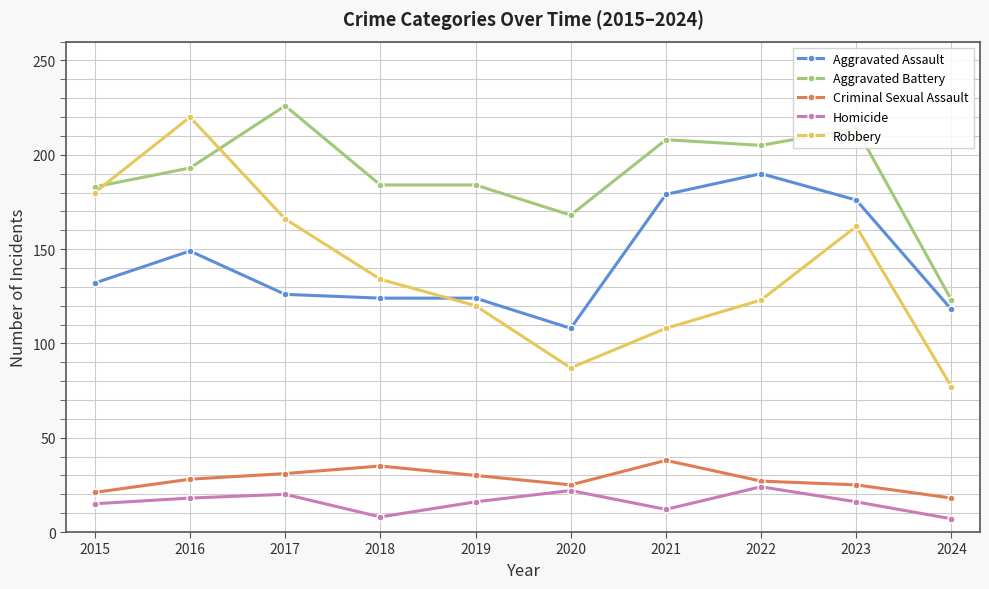

What is the difference between the maximum and minimum values in the Aggravated Assault series?

82